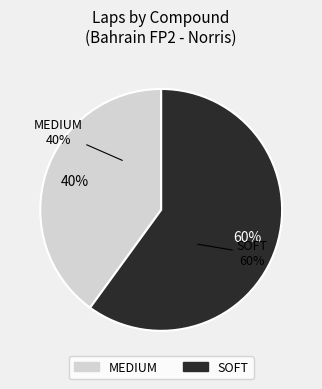

Which has a higher value, MEDIUM or SOFT?

SOFT